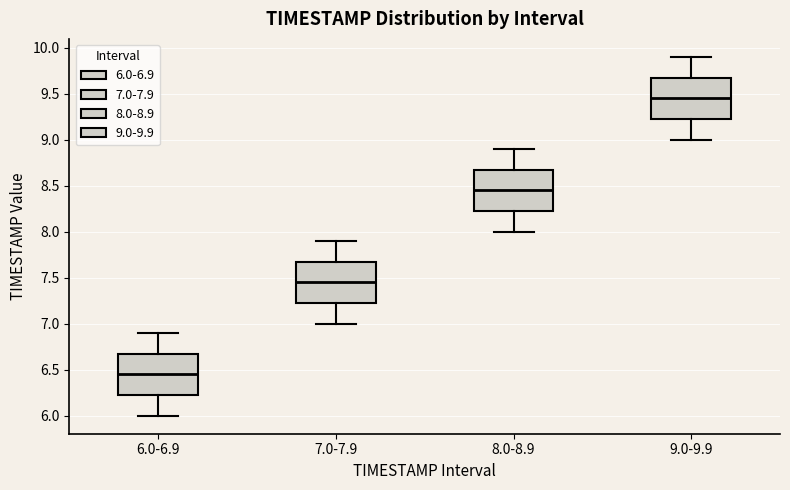

Reading left to right, read every box against the y-axis: the position of its median line, the range the box covers, and the ends of its whiskers. The values are not printed on the chart, so give them approximately, as read against the axis.

6.0-6.9: median 6.45, box 6.25 to 6.70, whiskers 6.00 to 6.90
7.0-7.9: median 7.45, box 7.25 to 7.70, whiskers 7.00 to 7.90
8.0-8.9: median 8.45, box 8.25 to 8.70, whiskers 8.00 to 8.90
9.0-9.9: median 9.45, box 9.25 to 9.70, whiskers 9.00 to 9.90